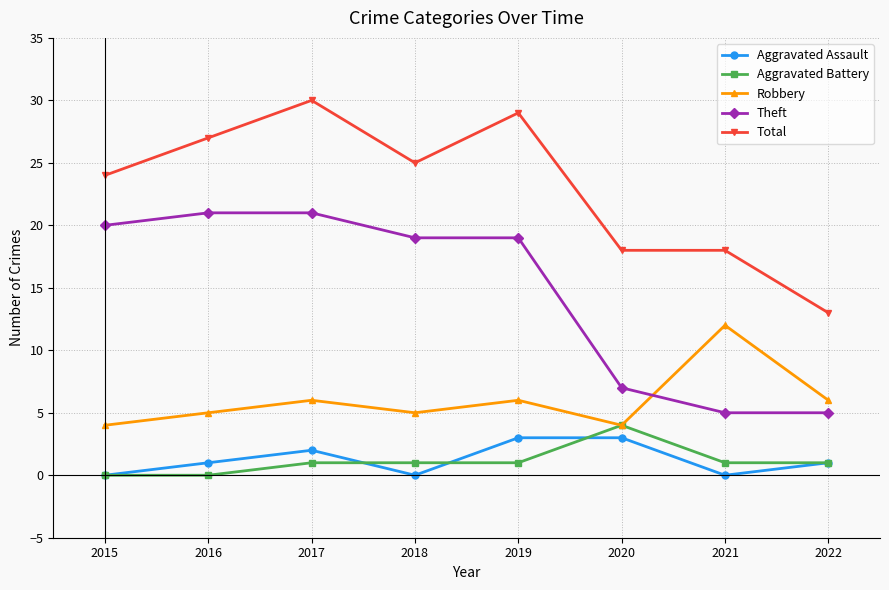

What is the total value across all series at 2016?

54